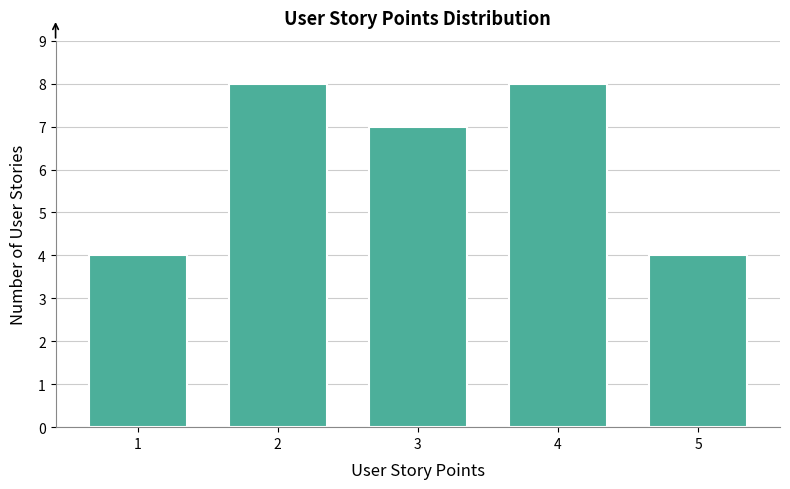

Reading left to right, transcribe all the data shown in this chart.

4	8	7	8	4